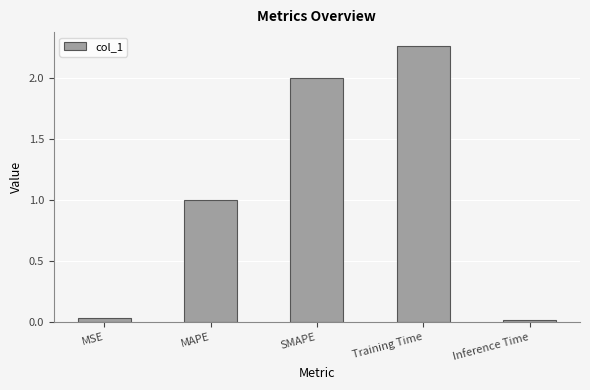

The chart shows a value of 0.5 at MAPE. True or false?

False